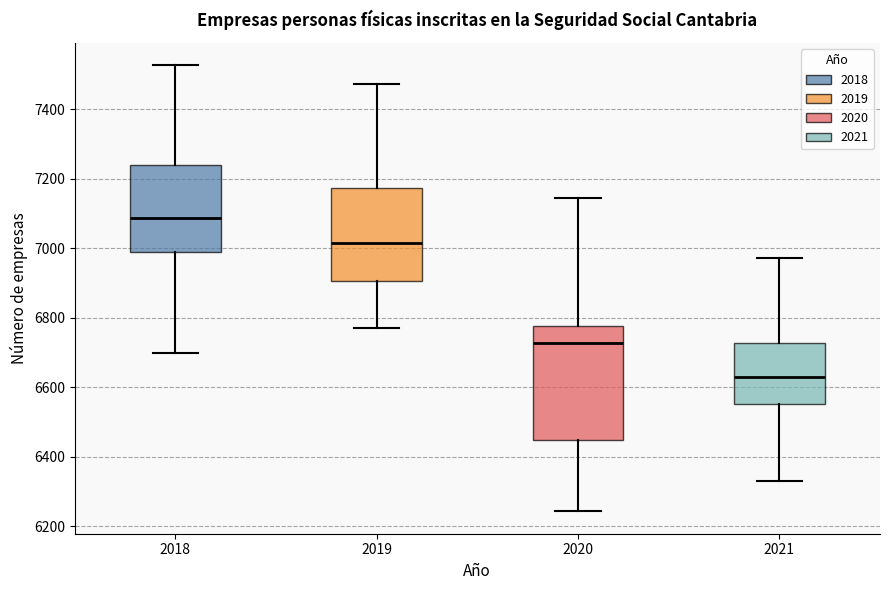

Reading left to right, transcribe this box plot: for each box, give where its median line is, the range the box spans, and where its two whiskers end, as read against the y-axis. The values are not printed on the chart, so give them approximately, as read against the axis.

2018: median 7080, box 6980 to 7240, whiskers 6700 to 7520
2019: median 7020, box 6900 to 7180, whiskers 6760 to 7480
2020: median 6720, box 6440 to 6780, whiskers 6240 to 7140
2021: median 6620, box 6560 to 6720, whiskers 6340 to 6980